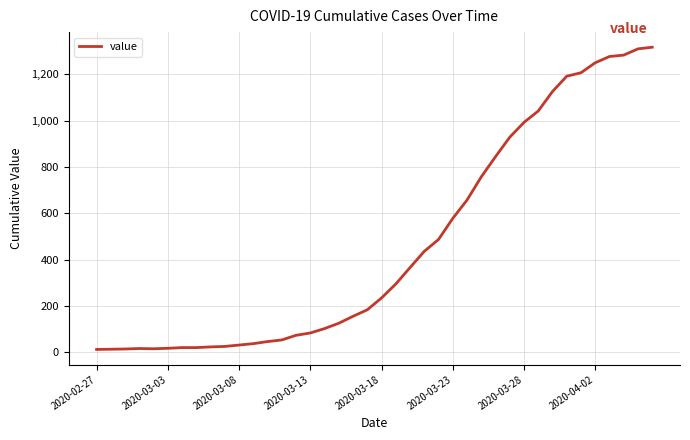

What is the greatest value displayed?

1316